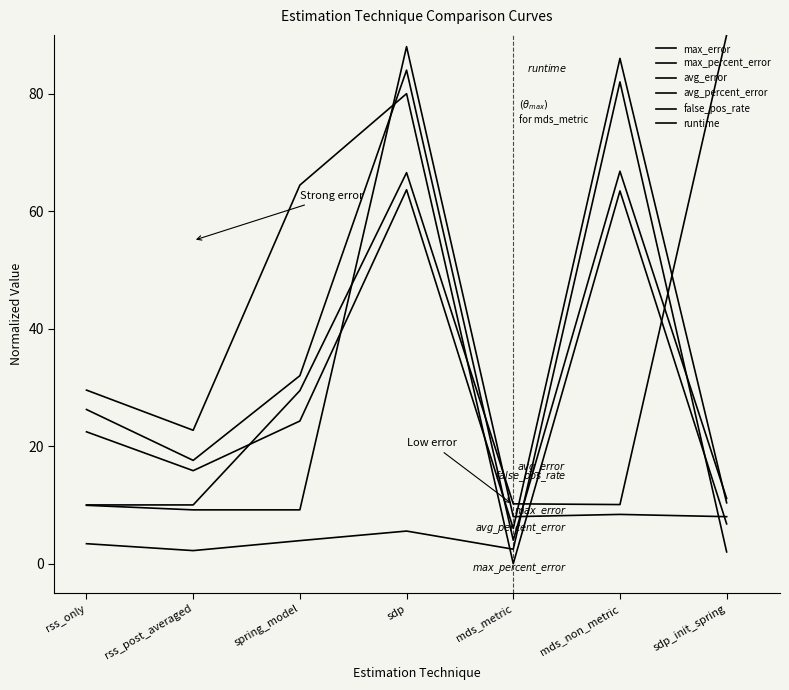

Does the chart have visible grid lines?

No